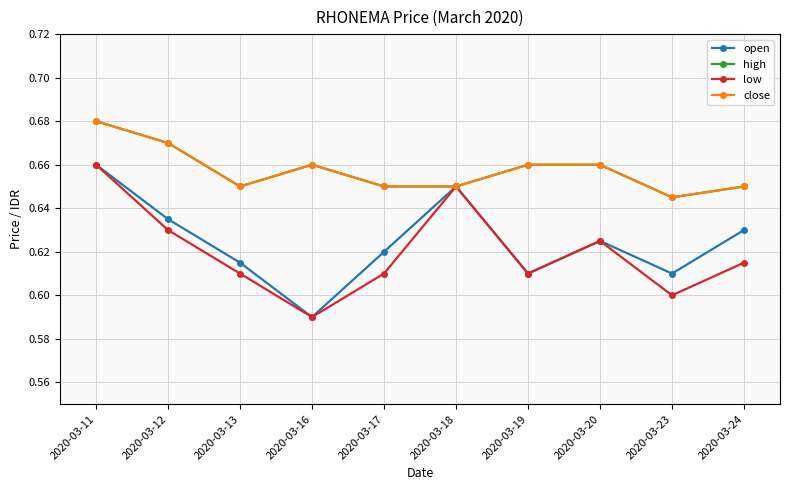

What is the sum of all low values?

6.2